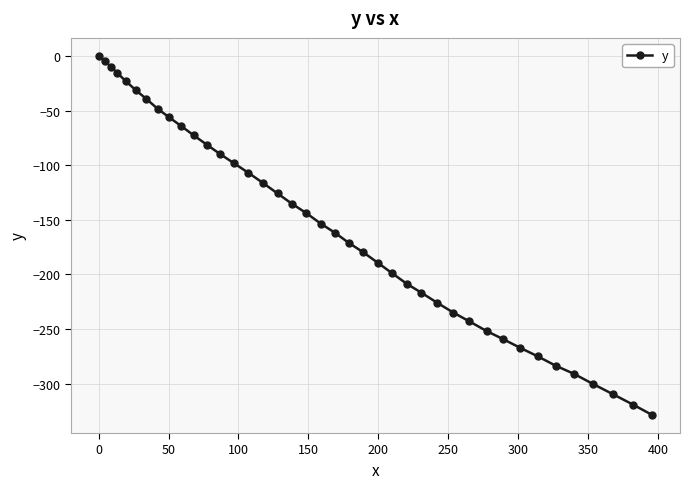

What is the difference between the maximum and second lowest values?

319.1